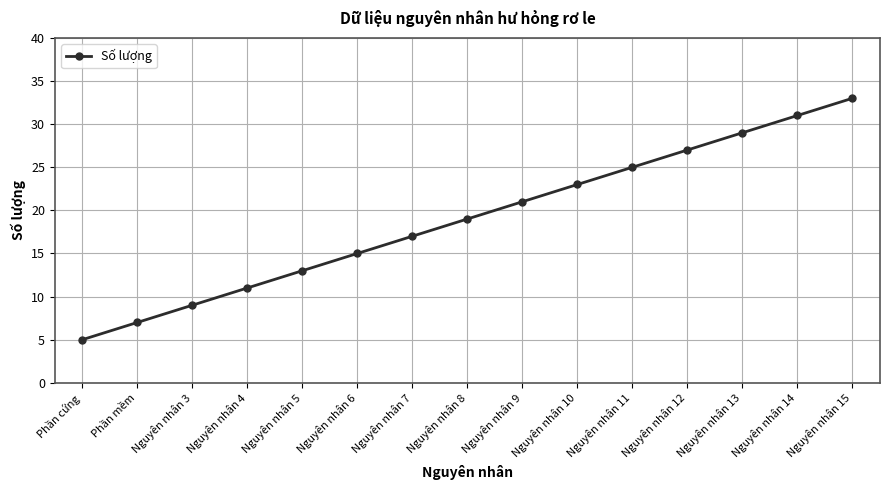

The value at Nguyên nhân 9 is 27. True or false?

False